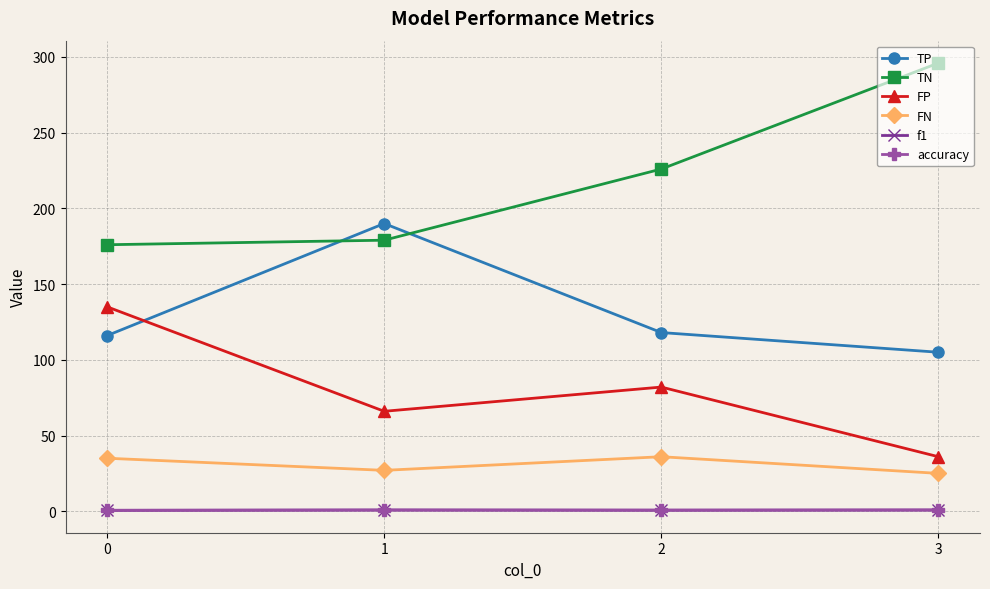

True or false: TP and FN intersect in this chart.

False